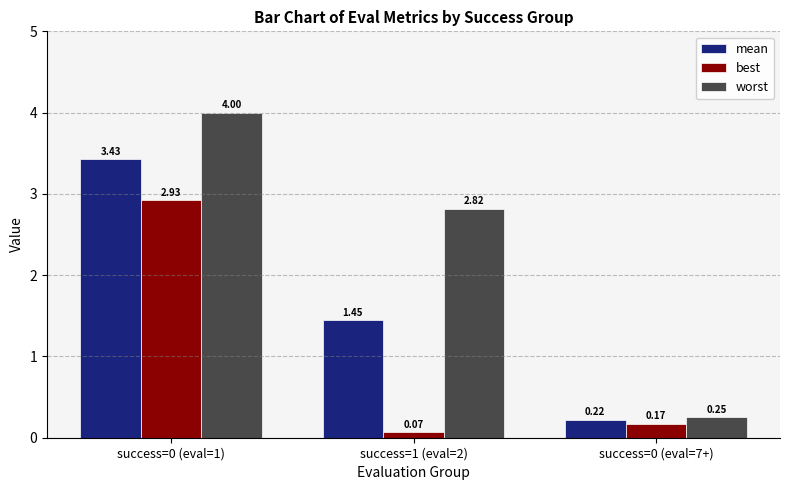

Which series has the largest total across all categories?

worst